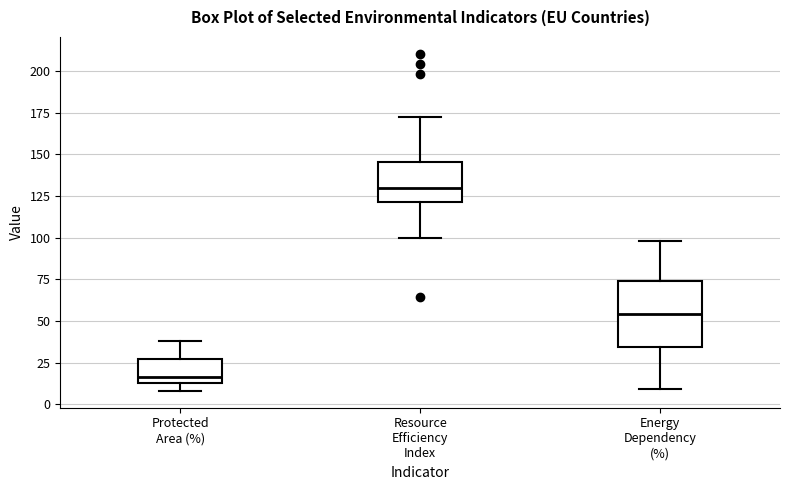

Which box's median line is the highest?

Resource Efficiency Index